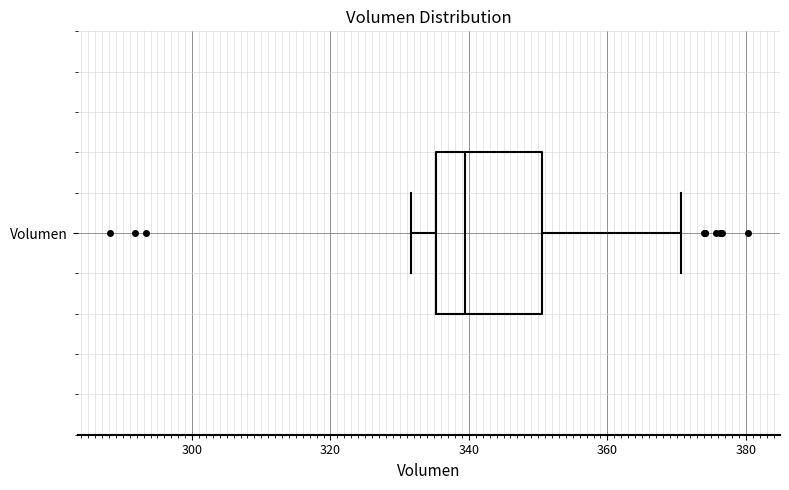

Transcribe this box plot: give where the median line is, the range the box spans, and where the two whiskers end, as read against the x-axis. The values are not printed on the chart, so give them approximately, as read against the axis.

median 340, box 336 to 350, whiskers 332 to 370